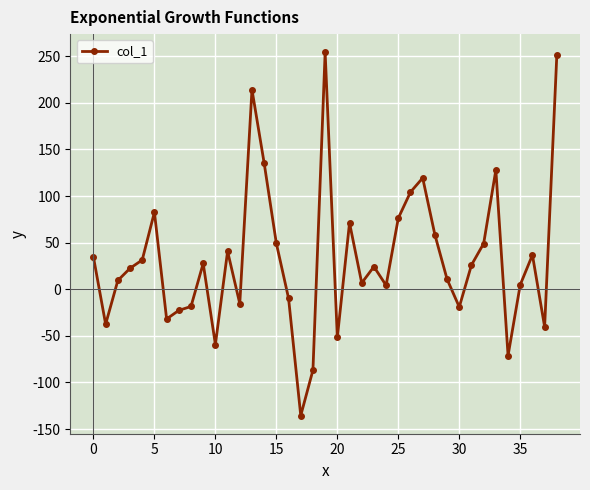

Is this an area chart (filled region under the line)?

No